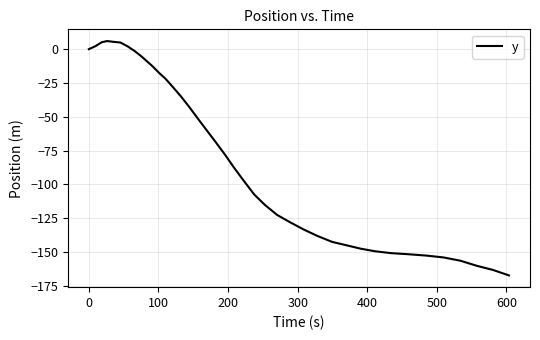

What is the difference between the maximum and minimum values?

173.3